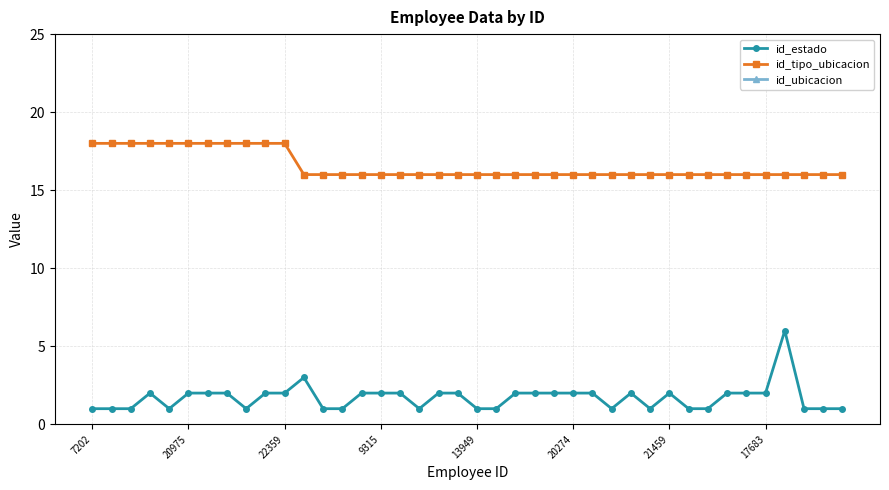

What is the difference between the maximum and minimum values in the id_estado series?

5